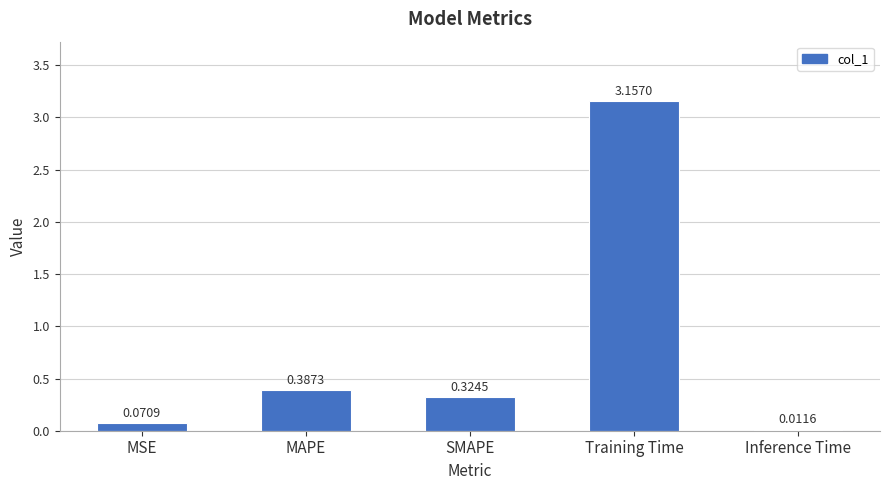

Which category has the lowest value across all series?

Inference Time